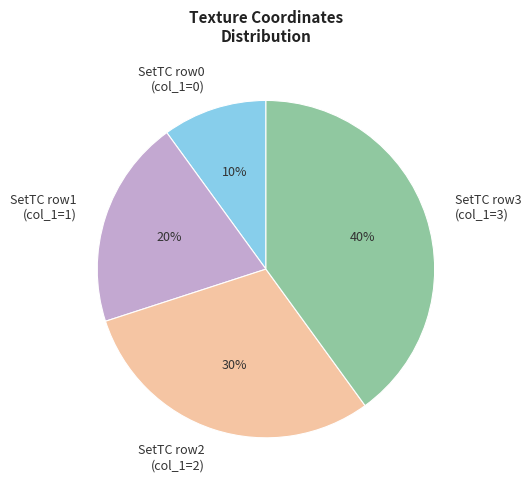

To the nearest percent, what percentage of the pie is SetTC row1 (col_1=1)?

20%